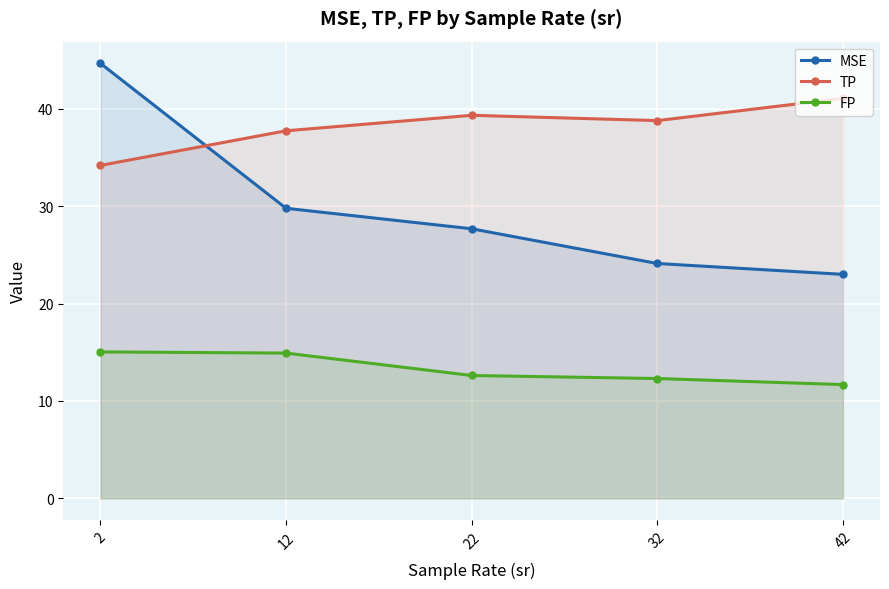

What is the difference between the highest and lowest values at 2?

29.6